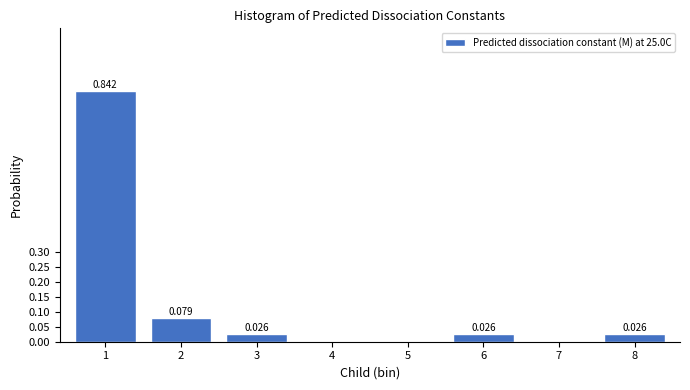

How many values are above zero?

5